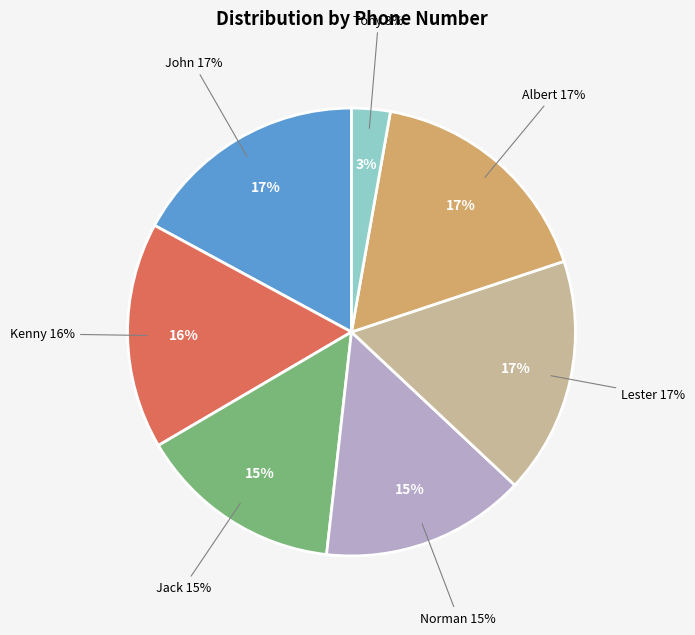

Is Kenny the majority of the pie?

No